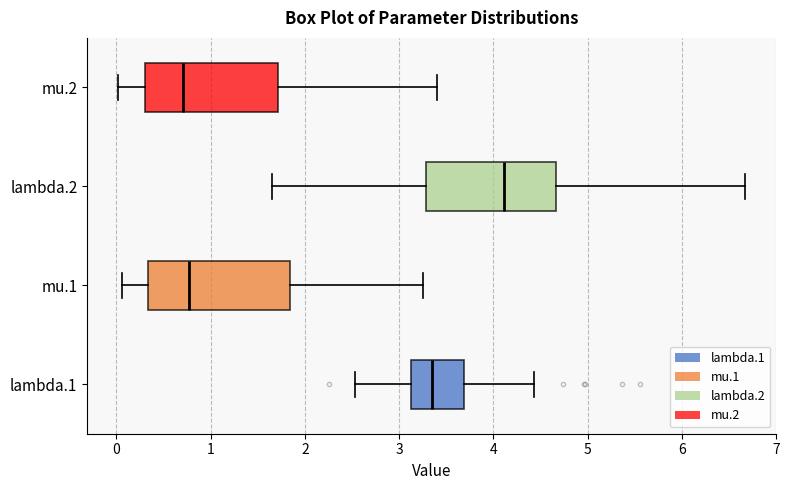

Reading bottom to top, transcribe this box plot: for each box, give where its median line is, the range the box spans, and where its two whiskers end, as read against the x-axis. The values are not printed on the chart, so give them approximately, as read against the axis.

lambda.1: median 3.3, box 3.1 to 3.7, whiskers 2.5 to 4.4
mu.1: median 0.8, box 0.3 to 1.8, whiskers 0.1 to 3.2
lambda.2: median 4.1, box 3.3 to 4.7, whiskers 1.6 to 6.7
mu.2: median 0.7, box 0.3 to 1.7, whiskers 0.0 to 3.4